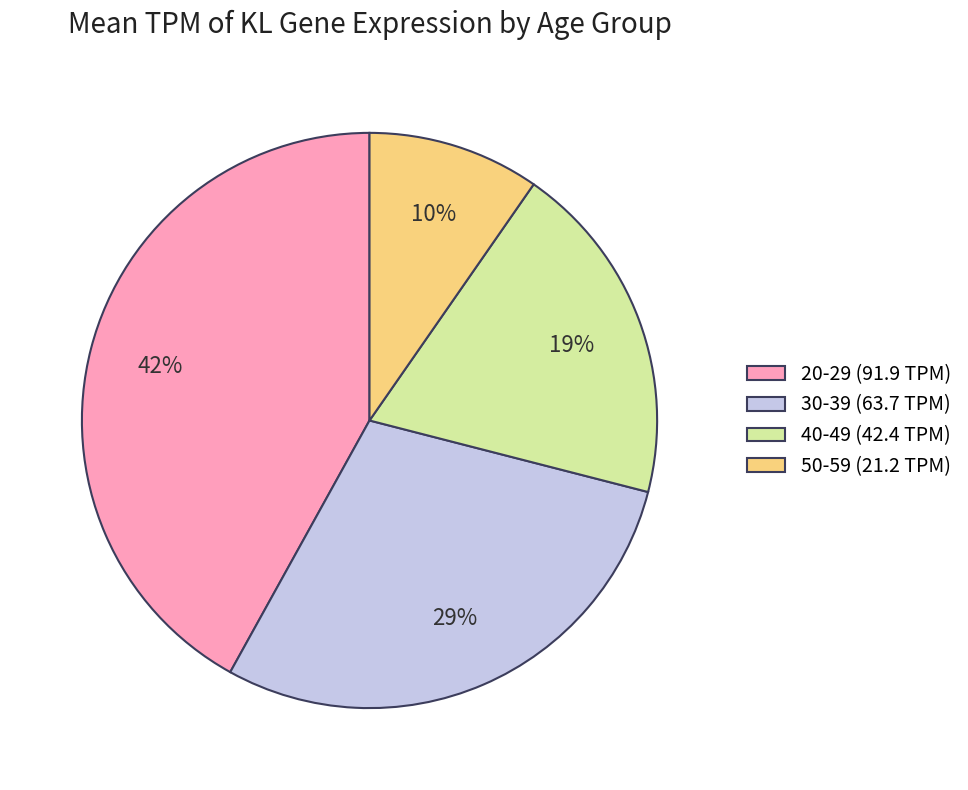

Is there any slice that represents more than half of the pie?

No